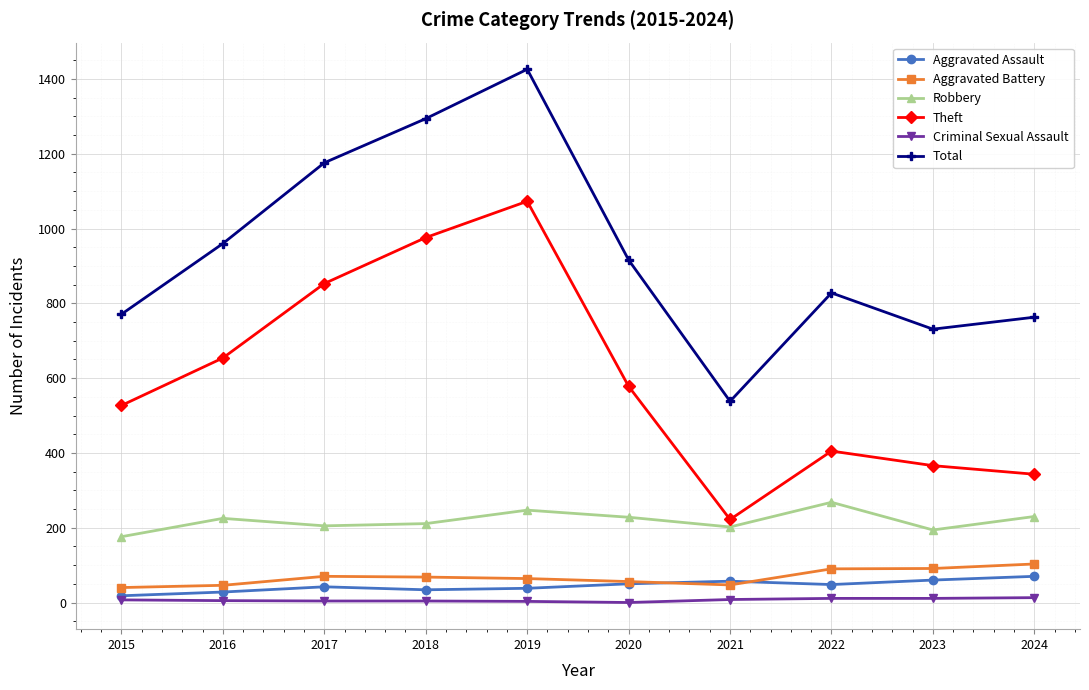

Between 2017 and 2021, which series saw the biggest shift?

Total